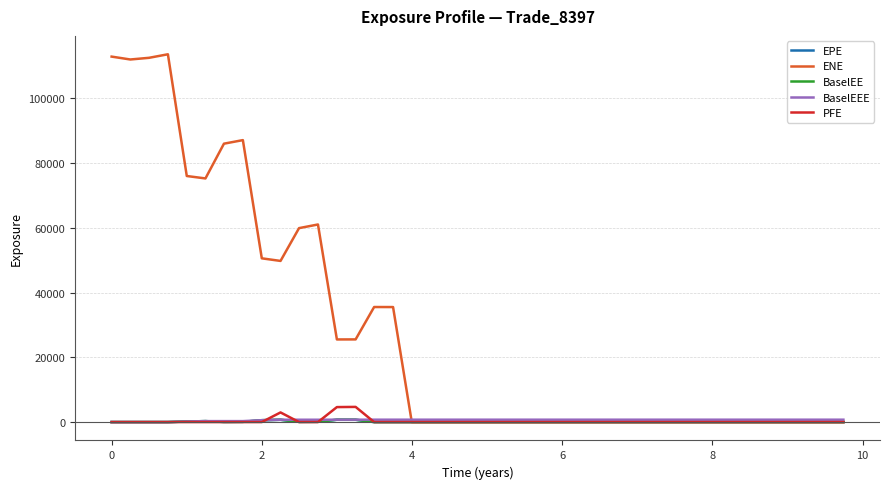

Which series has the largest range (max minus min)?

ENE